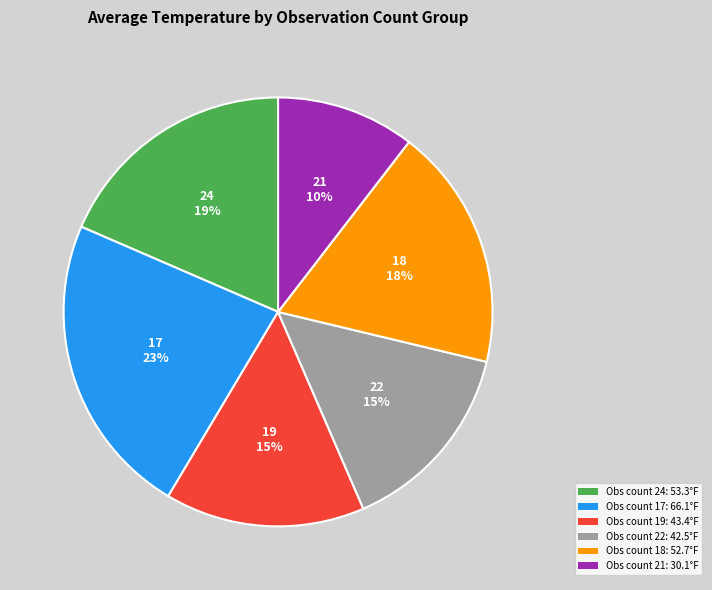

To the nearest percent, what is the combined percentage of Obs count 21: 30.1°F and Obs count 22: 42.5°F?

25%